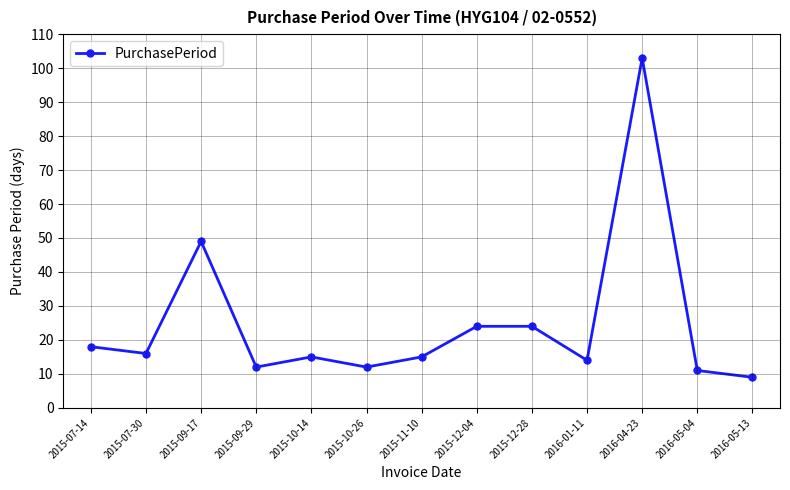

Reading left to right, what are all the values shown in this chart?

2015-07-14=18	2015-07-30=16	2015-09-17=49	2015-09-29=12	2015-10-14=15	2015-10-26=12	2015-11-10=15	2015-12-04=24	2015-12-28=24	2016-01-11=14	2016-04-23=103	2016-05-04=11	2016-05-13=9